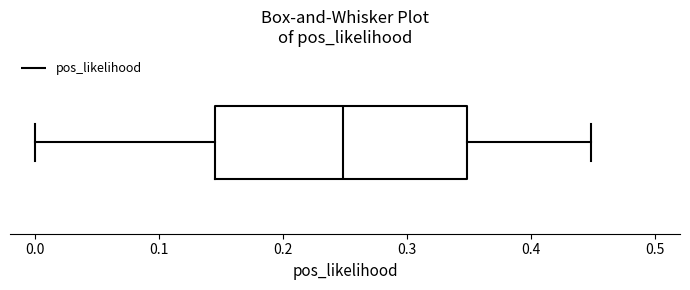

Transcribe this box plot: give where the median line is, the range the box spans, and where the two whiskers end, as read against the x-axis. The values are not printed on the chart, so give them approximately, as read against the axis.

median 0.25, box 0.15 to 0.35, whiskers 0.00 to 0.45